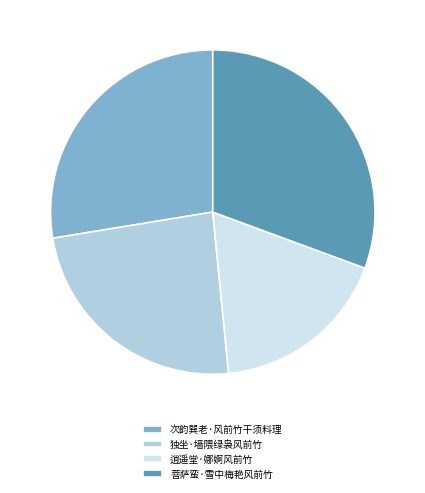

Count the number of slices in the pie.

4